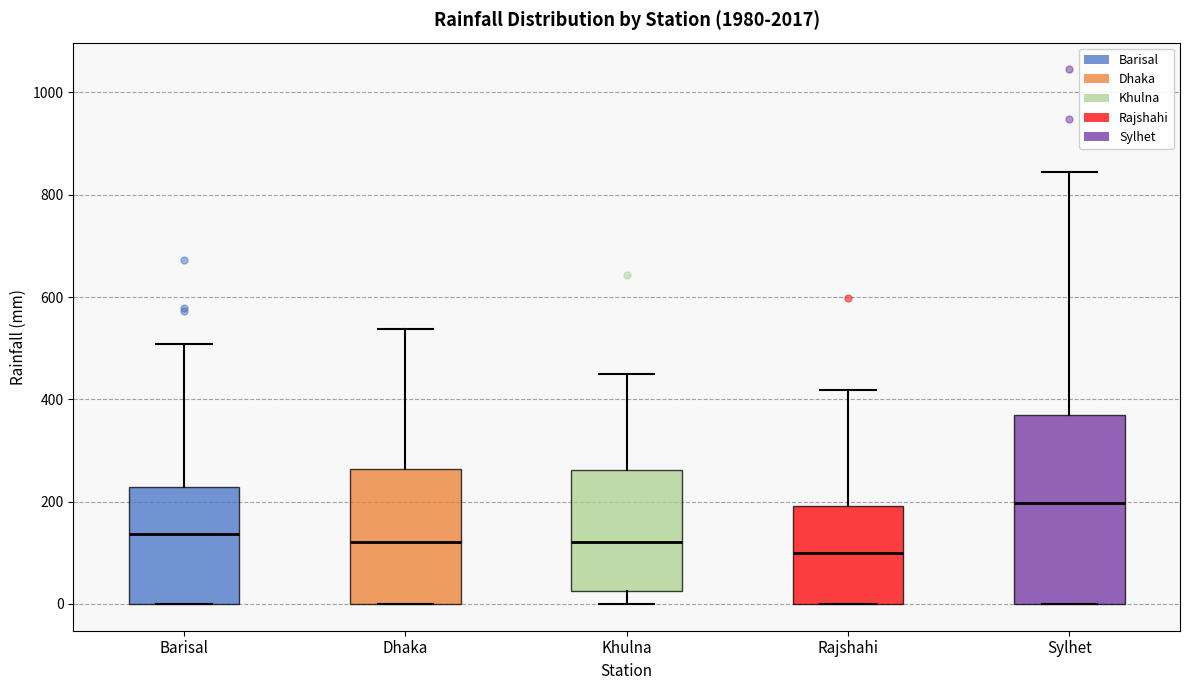

Which box is the tallest, from its lower edge to its upper edge?

Sylhet